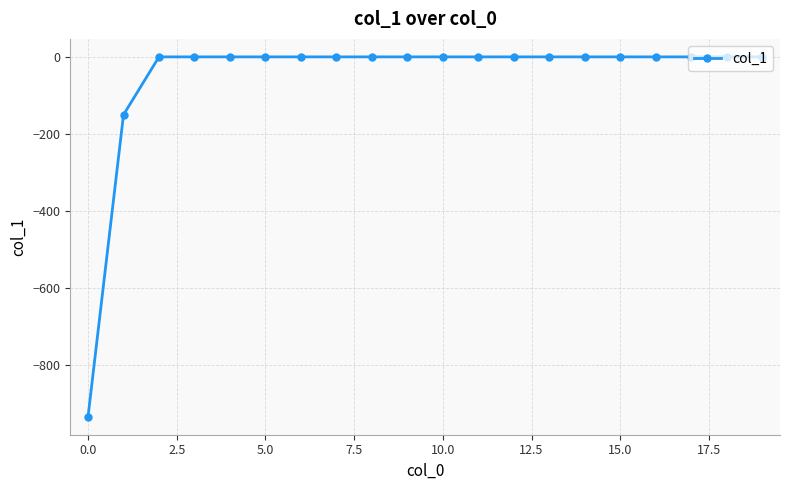

What is the difference between the second highest and minimum values?

933.1